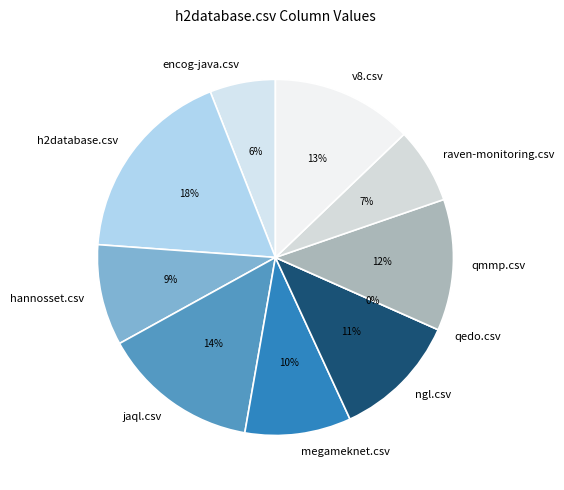

Which slice is the largest?

h2database.csv